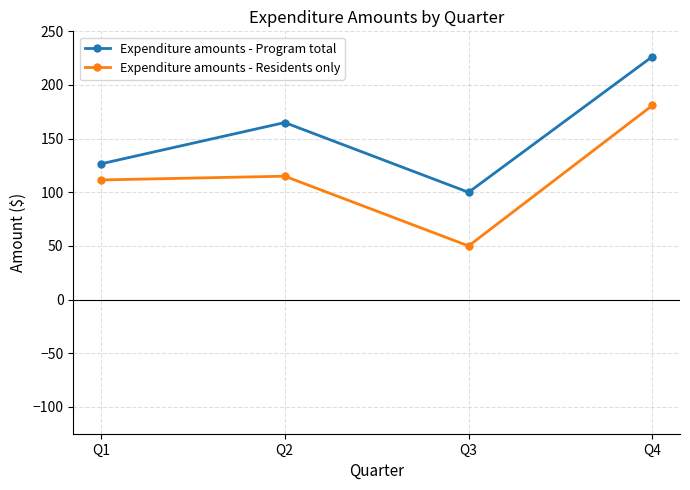

In Expenditure amounts - Residents only, how many points are higher than both neighbors (excluding endpoints)?

1